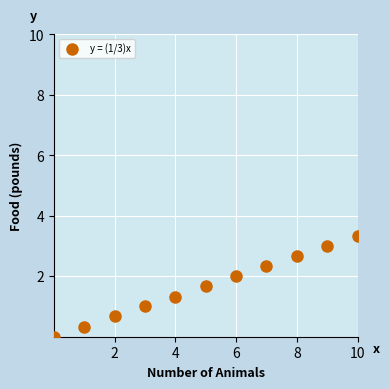

What is the range of Y values (max minus min)?

3.3